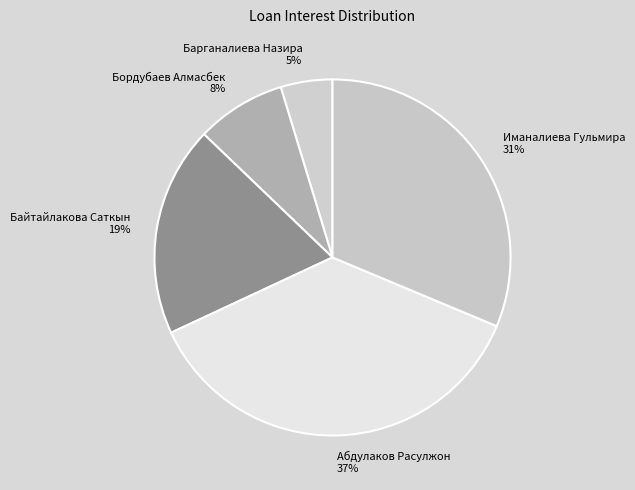

Is Абдулаков Расулжон the majority of the pie?

No